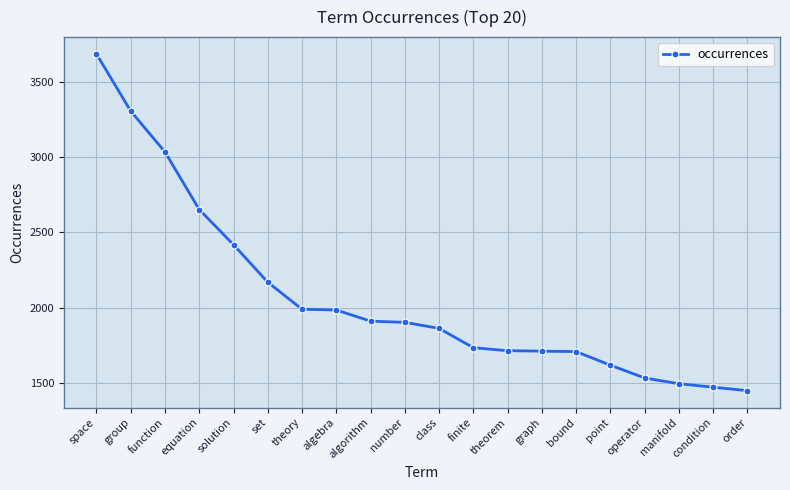

How many values are below 1904?

10